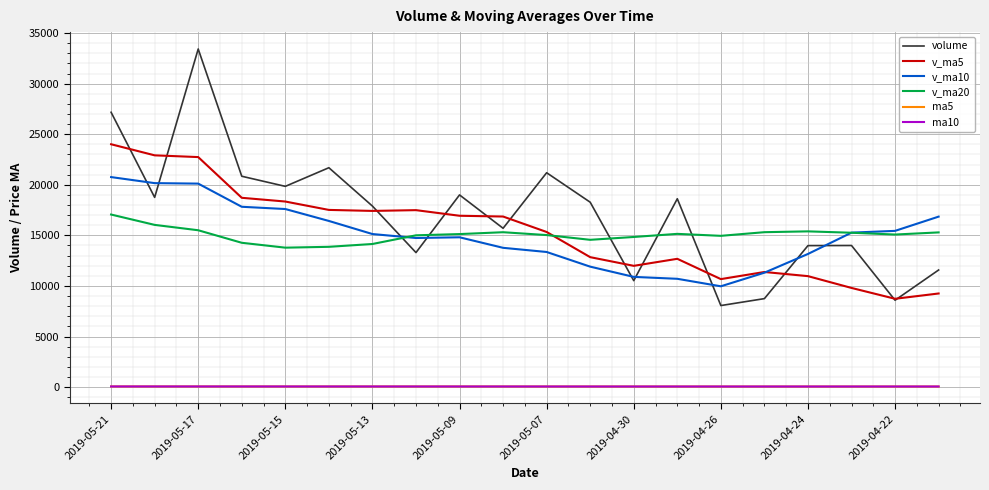

What are all the series names shown in the legend?

volume, v_ma5, v_ma10, v_ma20, ma5, ma10